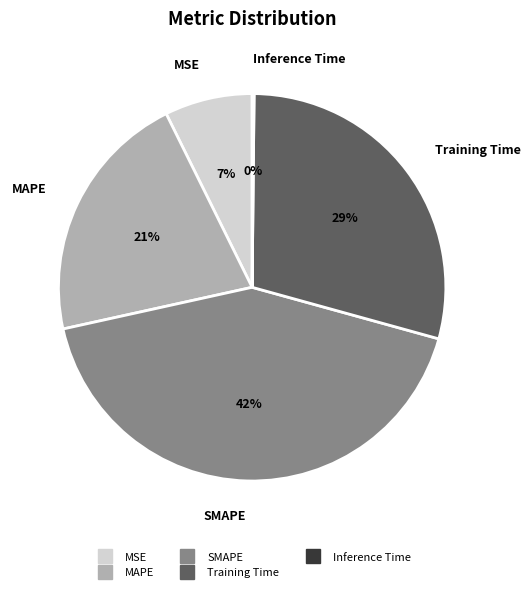

To the nearest percent, what is the difference between the largest and smallest slice percentages?

42%